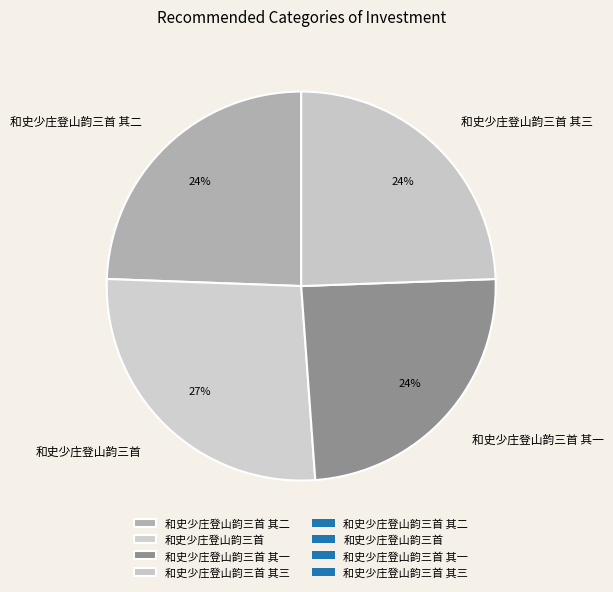

Is there a majority slice in this chart?

No